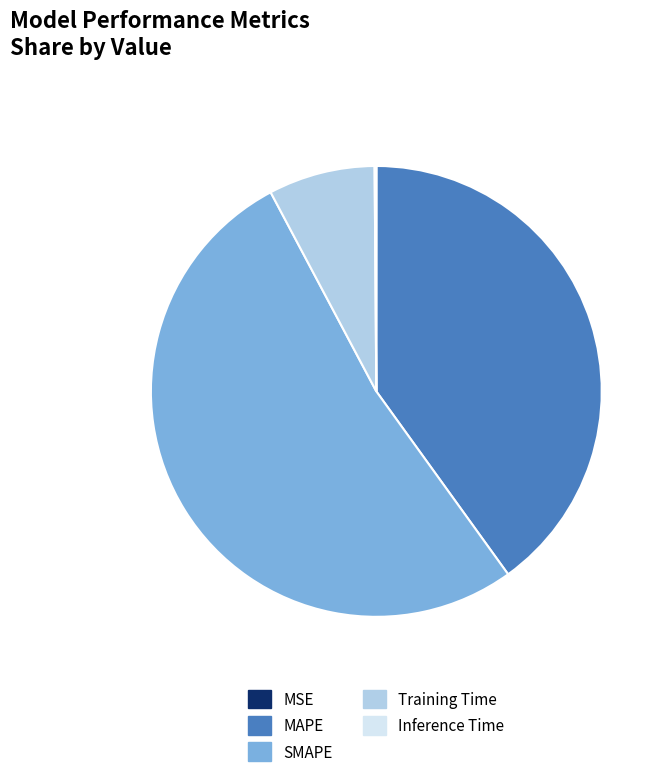

Is it true that MAPE is 27% of the pie?

False